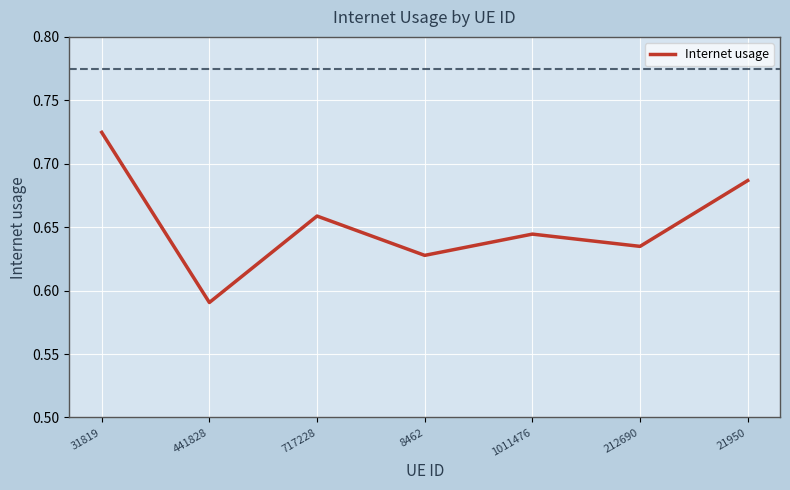

Where is the first local minimum?

441828